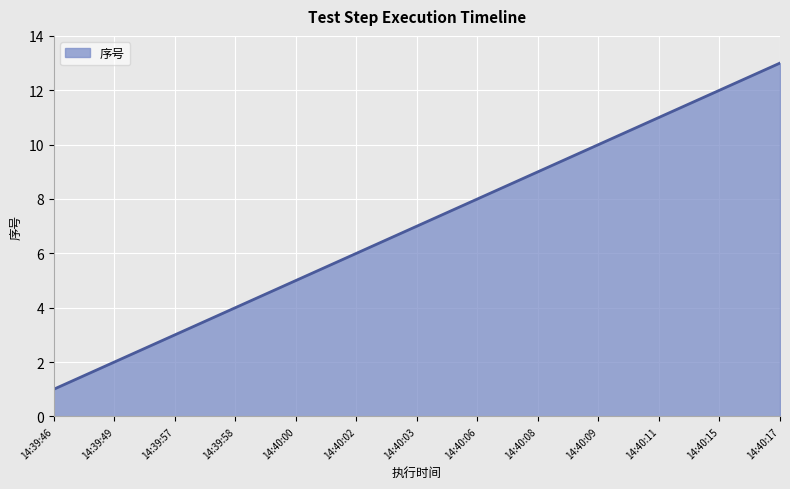

Reading right to left, what are all the values shown in this chart?

13	12	11	10	9	8	7	6	5	4	3	2	1